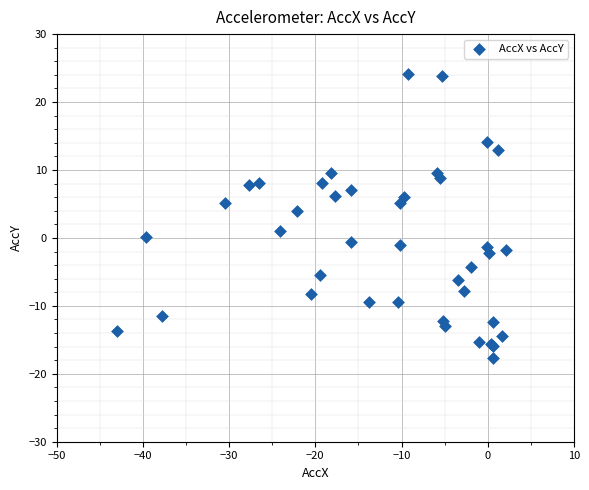

What Y value in the scatter plot is closest to 3?

4.0